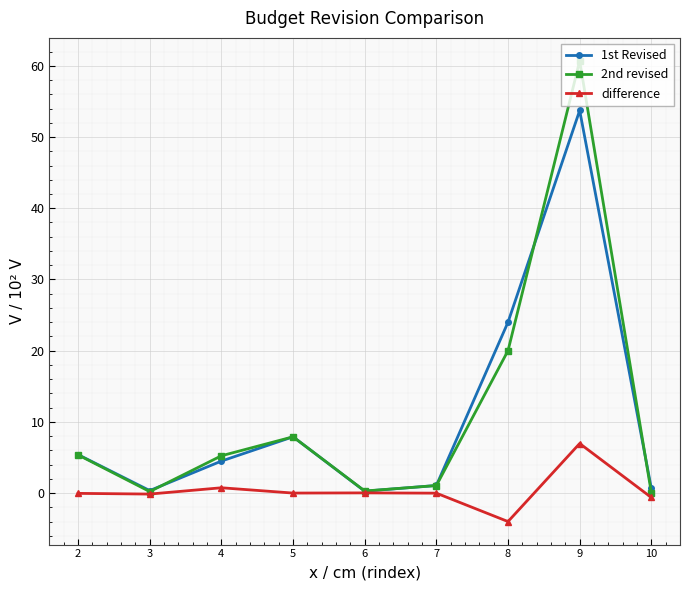

How many data points in 1st Revised are above 4?

5